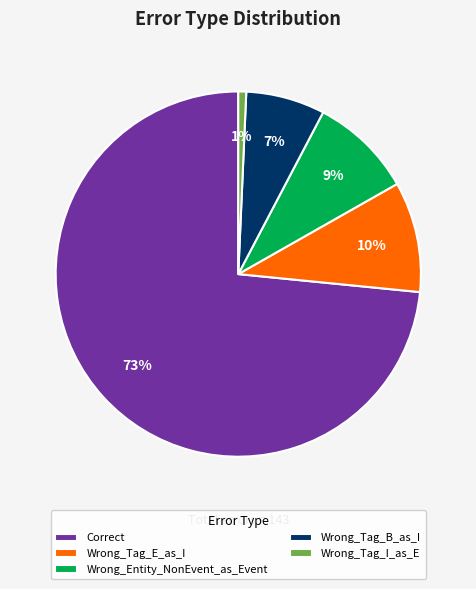

The Wrong_Tag_B_as_I slice represents 1% of the pie. True or false?

False